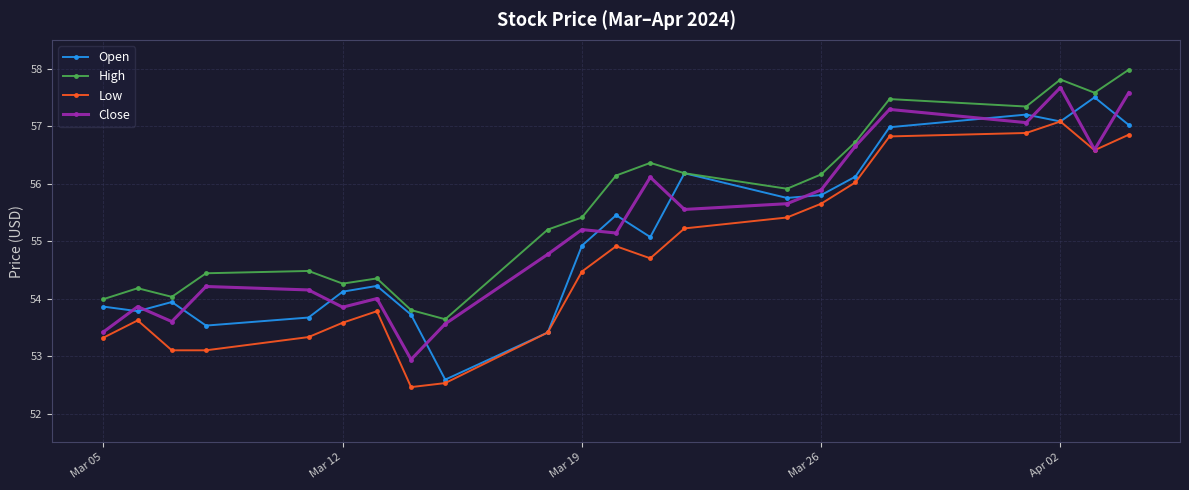

True or false: Low and High intersect in this chart.

False